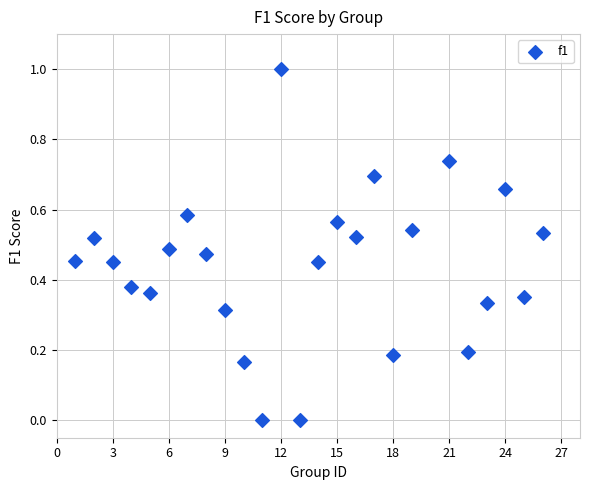

What is the range of Y values (max minus min)?

1.0